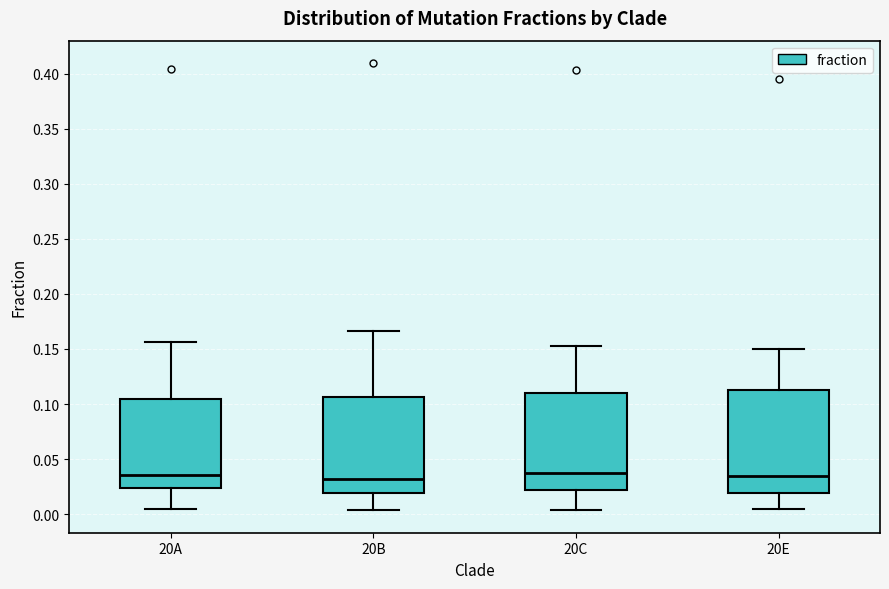

Reading left to right, read every box against the y-axis: the position of its median line, the range the box covers, and the ends of its whiskers. The values are not printed on the chart, so give them approximately, as read against the axis.

20A: median 0.035, box 0.025 to 0.105, whiskers 0.005 to 0.155
20B: median 0.030, box 0.020 to 0.105, whiskers 0.005 to 0.165
20C: median 0.040, box 0.020 to 0.110, whiskers 0.005 to 0.155
20E: median 0.035, box 0.020 to 0.115, whiskers 0.005 to 0.150